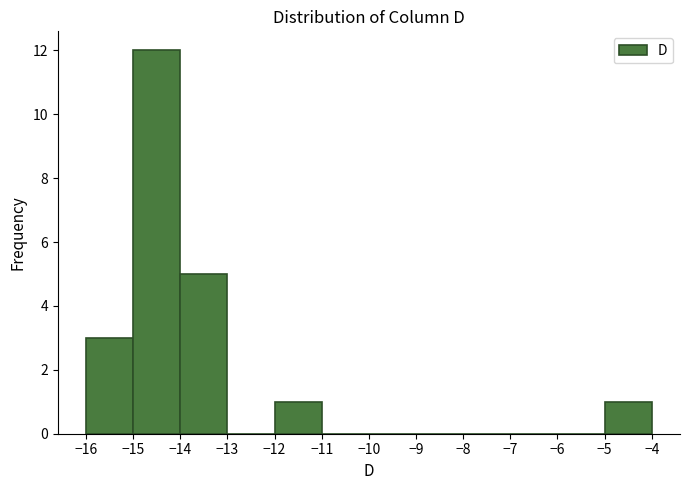

What is the height of the bar covering -15 to -14 on the x-axis? The values are not printed on the chart, so give them approximately, as read against the axis.

12